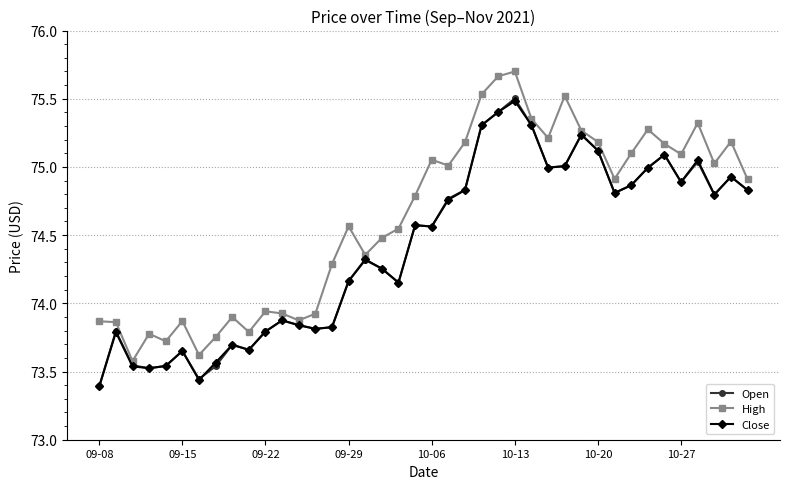

Which series has the largest total across all categories?

High